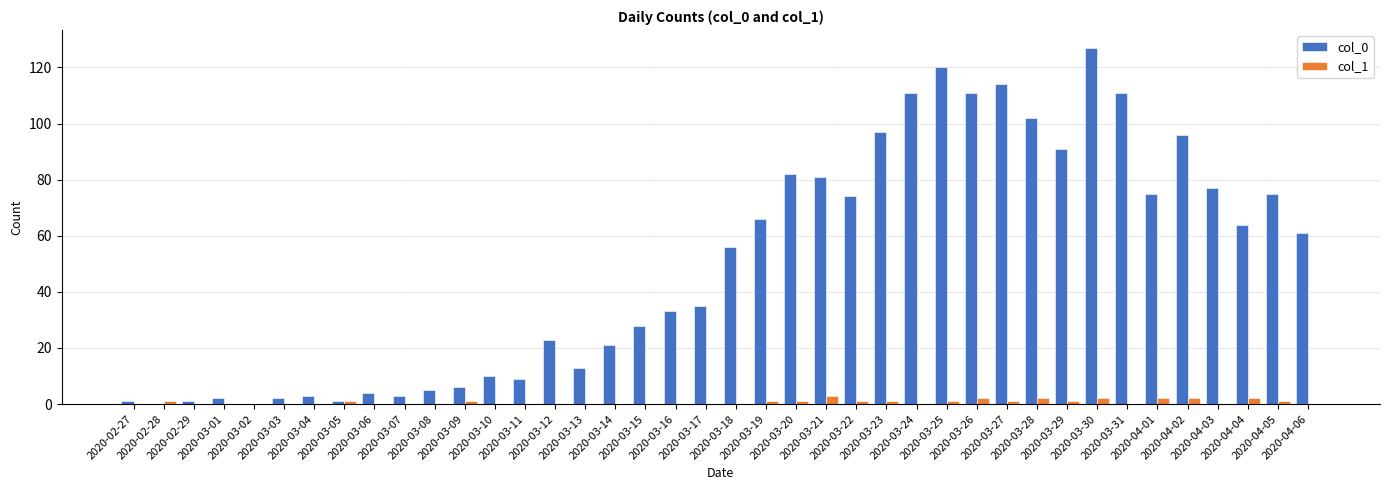

What is the sum of all col_0 values?

1991